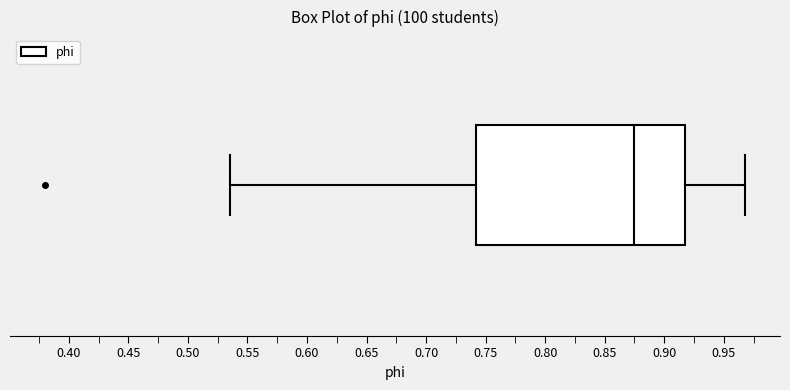

Where does the left whisker of the box end on the x-axis? The values are not printed on the chart, so give them approximately, as read against the axis.

0.535